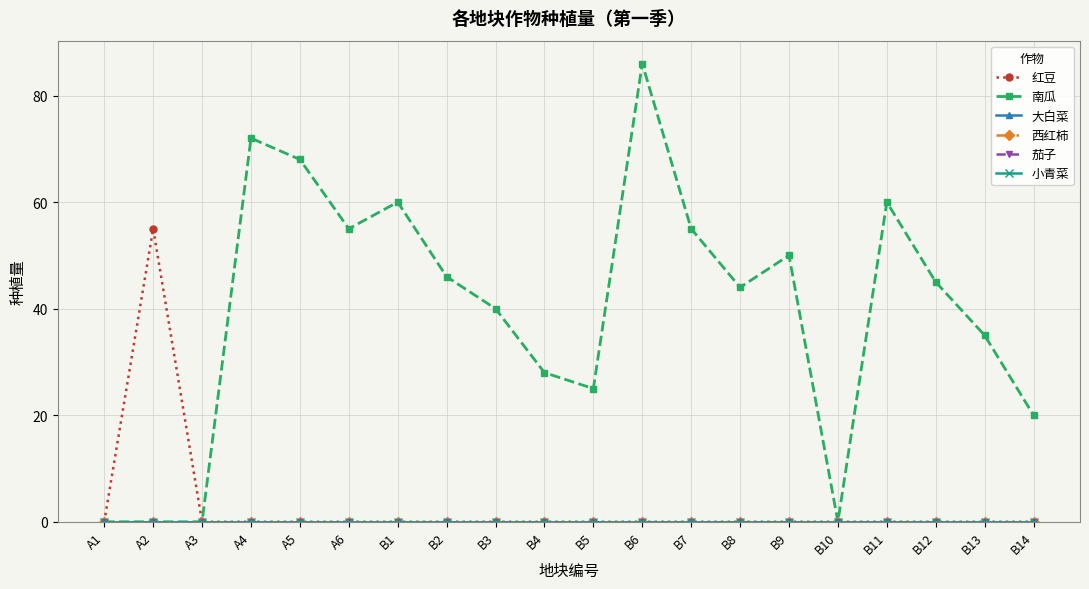

Is this an area chart (filled region under the line)?

No